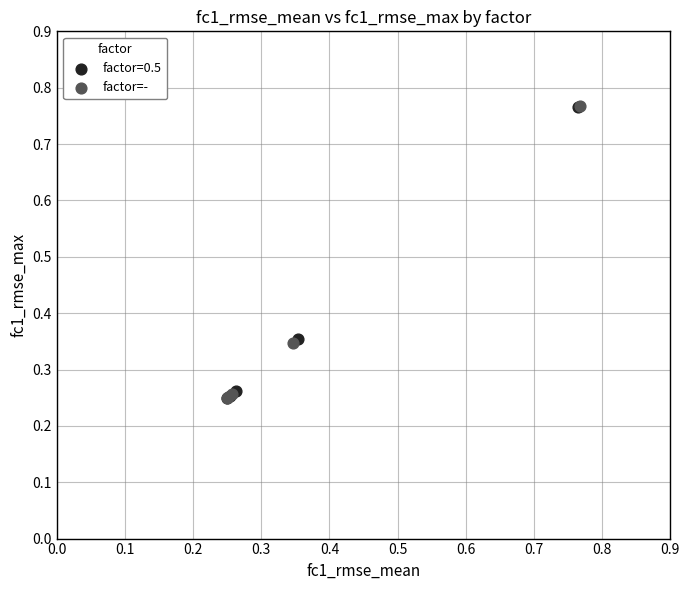

Which series has the largest Y range (max minus min)?

factor=-